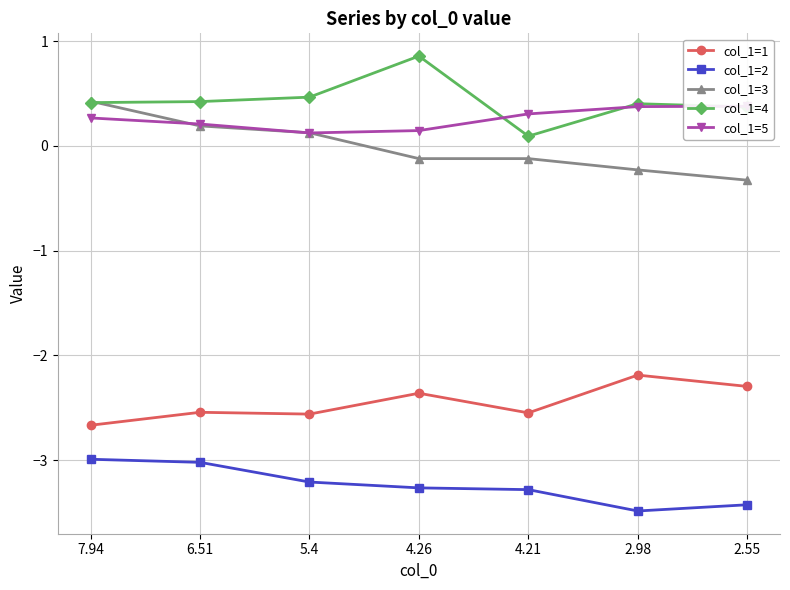

What is the sum of all col_1=2 values?

-22.7